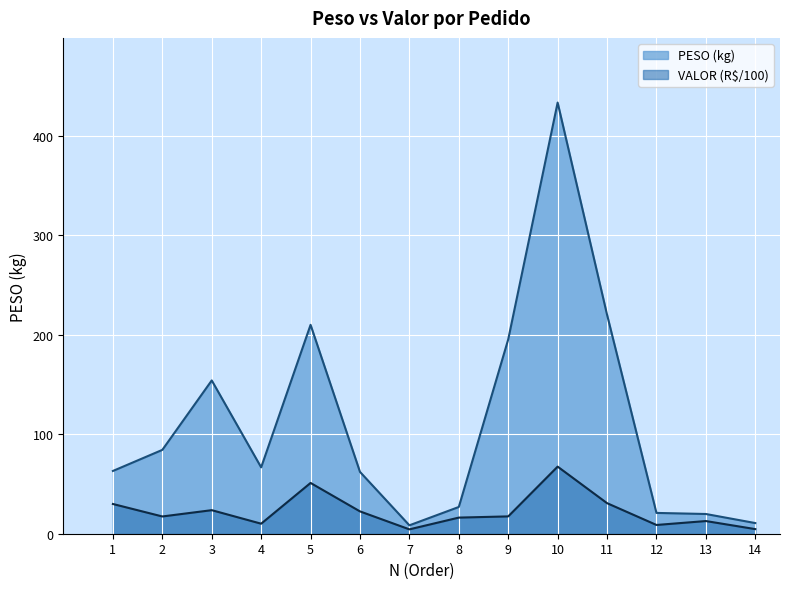

Does the chart display data point markers on the line(s)?

No